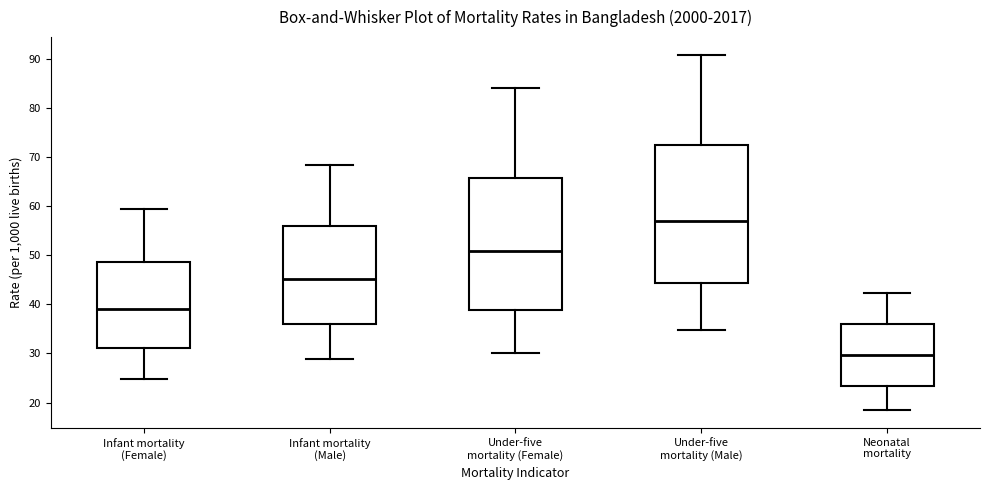

Reading left to right, transcribe this box plot: for each box, give where its median line is, the range the box spans, and where its two whiskers end, as read against the y-axis. The values are not printed on the chart, so give them approximately, as read against the axis.

Infant mortality (Female): median 39, box 31 to 49, whiskers 25 to 60
Infant mortality (Male): median 45, box 36 to 56, whiskers 29 to 68
Under-five mortality (Female): median 51, box 39 to 66, whiskers 30 to 84
Under-five mortality (Male): median 57, box 44 to 72, whiskers 35 to 91
Neonatal mortality: median 30, box 23 to 36, whiskers 18 to 42